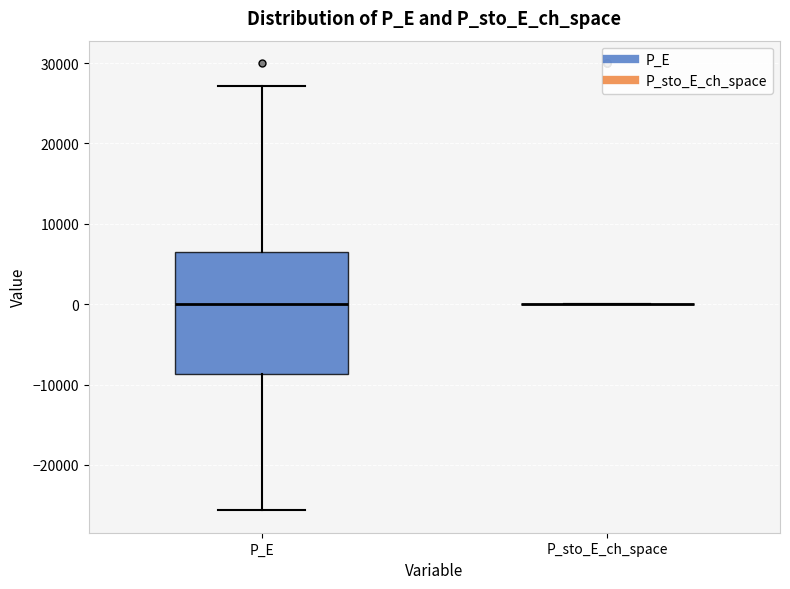

Comparing the boxes themselves (not the whiskers), which one is the tallest?

P_E